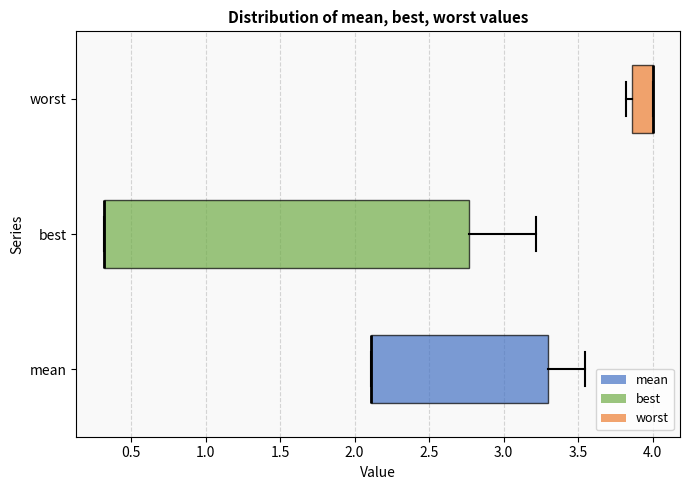

Where is the right edge of the box for mean on the x-axis? The values are not printed on the chart, so give them approximately, as read against the axis.

3.30